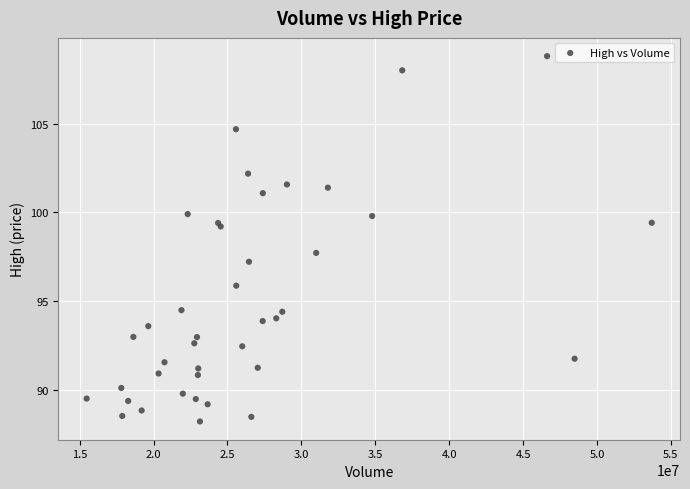

What Y value in the scatter plot is closest to 98?

97.7